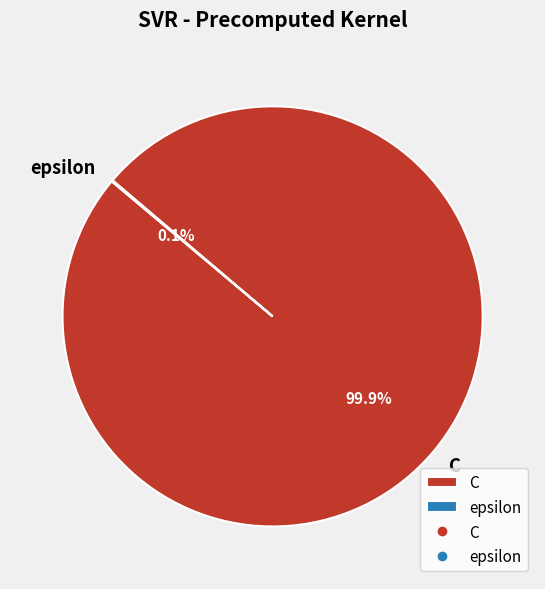

Which slice is the largest?

C